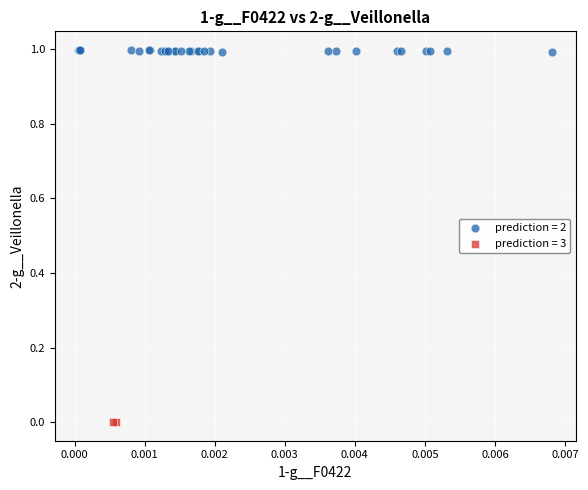

What are all the series names shown in the legend?

prediction = 2, prediction = 3